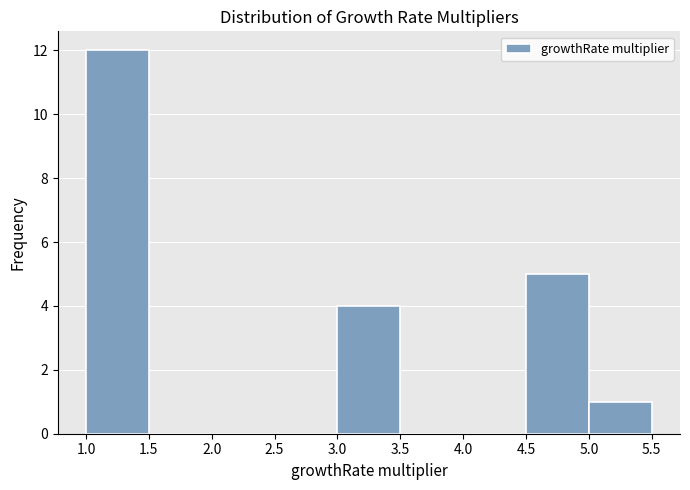

Reading left to right, transcribe this chart: for each bar, give the range it covers on the x-axis and its height. The values are not printed on the chart, so give them approximately, as read against the axis.

1.0 to 1.5: 12
1.5 to 2.0: 0
2.0 to 2.5: 0
2.5 to 3.0: 0
3.0 to 3.5: 4
3.5 to 4.0: 0
4.0 to 4.5: 0
4.5 to 5.0: 5
5.0 to 5.5: 1